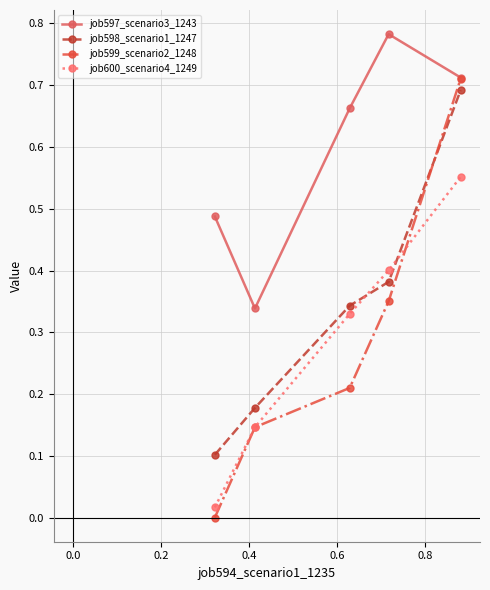

Which series has the largest range (max minus min)?

job599_scenario2_1248